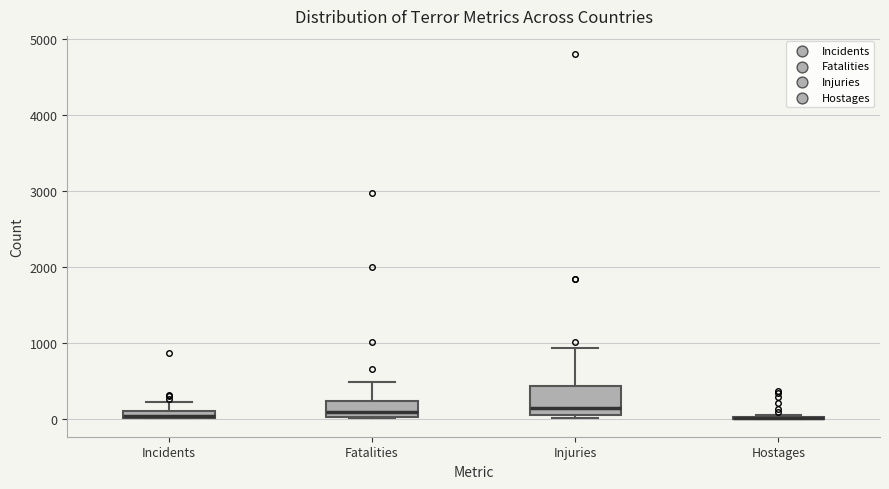

Comparing the boxes themselves (not the whiskers), which one is the tallest?

Injuries